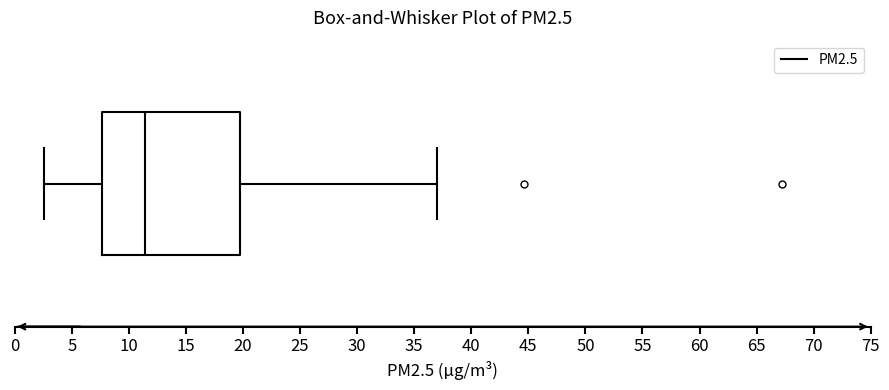

Transcribe this box plot: give where the median line is, the range the box spans, and where the two whiskers end, as read against the x-axis. The values are not printed on the chart, so give them approximately, as read against the axis.

median 11.5, box 7.5 to 20.0, whiskers 2.5 to 37.0